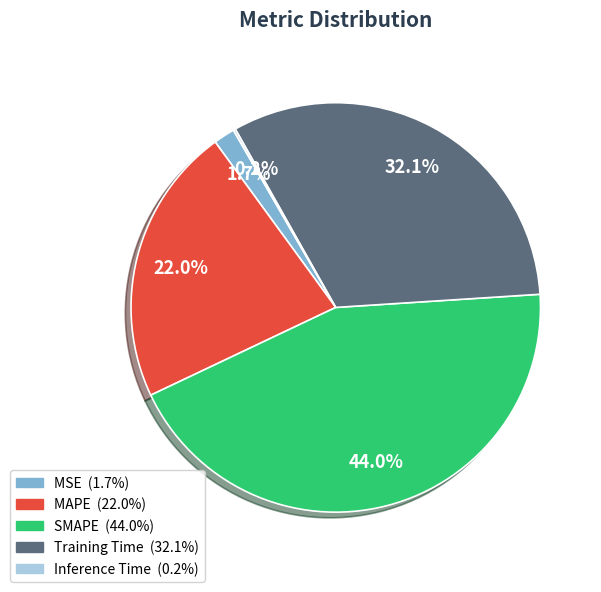

Does MSE represent more than half of the total?

No